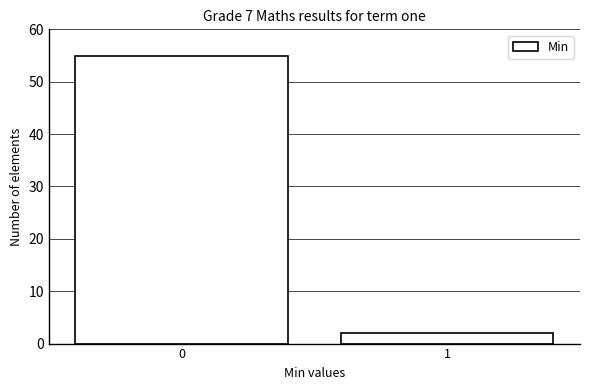

Reading left to right, what are all the values shown in this chart?

55	2